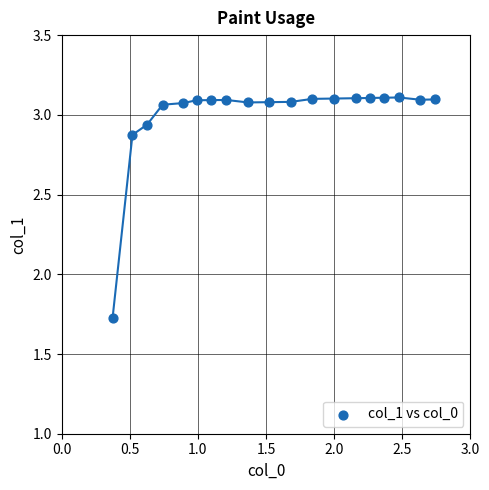

What Y value in the scatter plot is closest to 2?

1.7